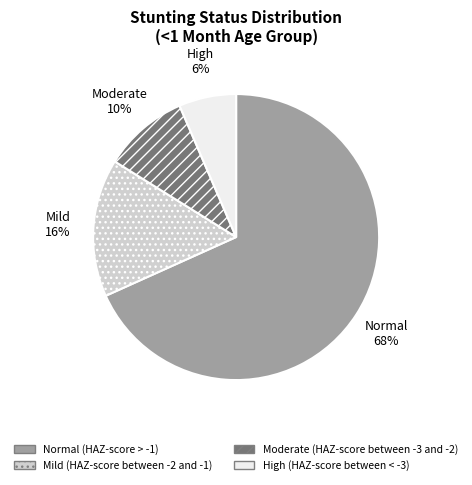

What is the largest slice in the pie chart?

Normal (HAZ-score > -1)